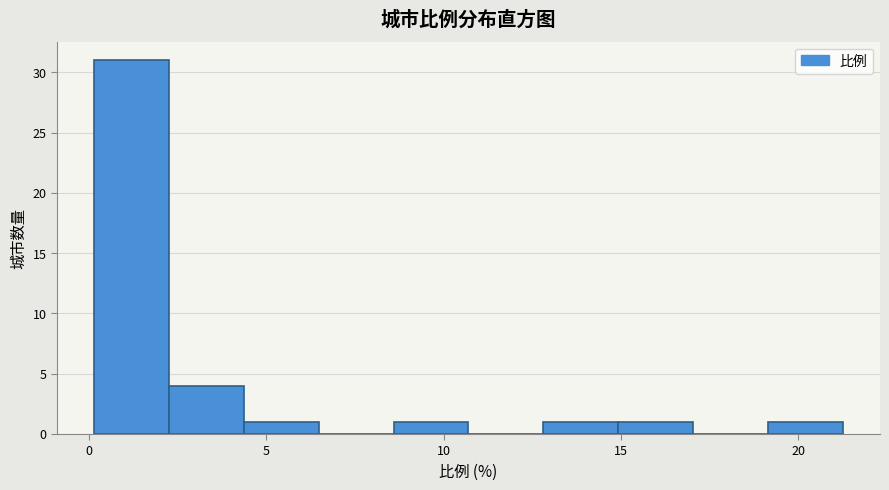

What is the height of the bar covering 2.5 to 4.5 on the x-axis? Neither the bar edges nor the heights are printed on the chart, so give them approximately, as read against the axes.

4